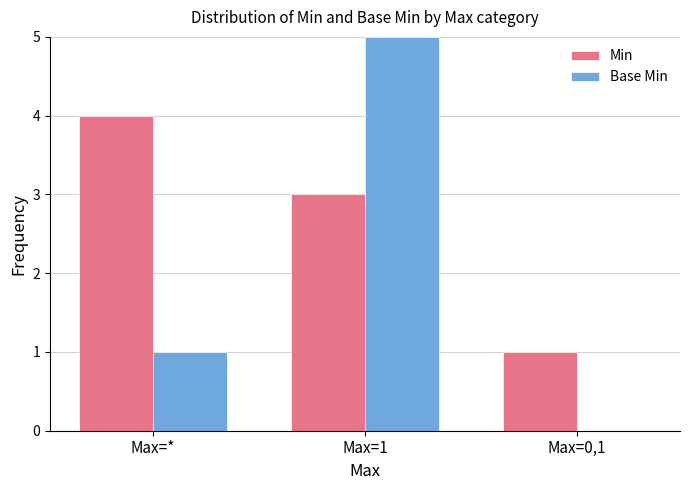

Which series changed the most between Max=* and Max=1?

Base Min